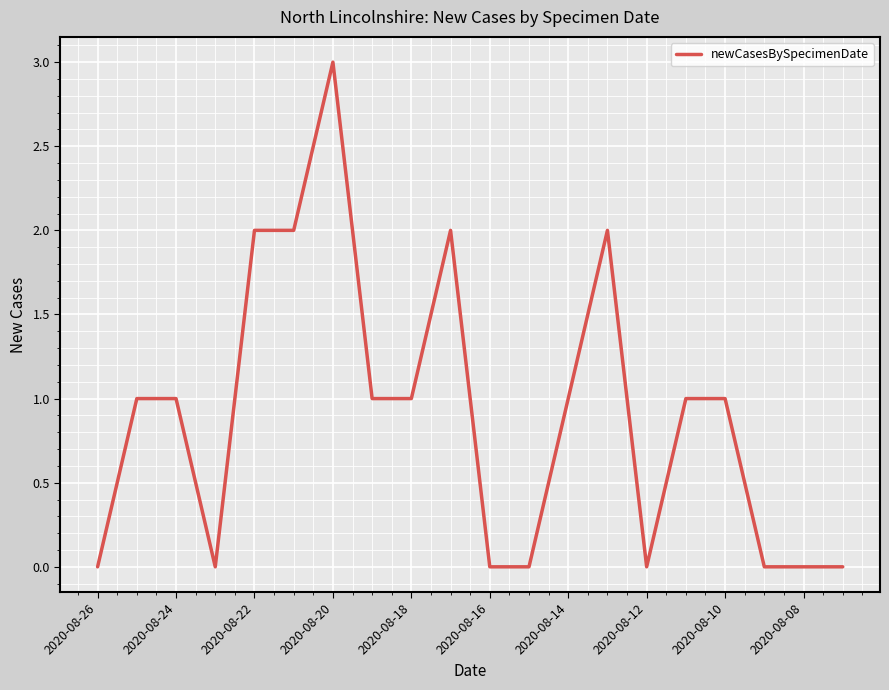

What is the greatest value displayed?

3